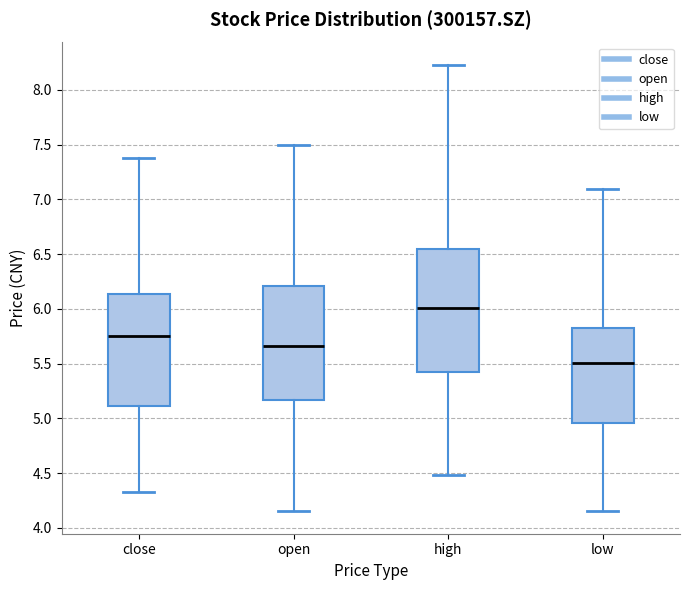

Reading left to right, transcribe this box plot: for each box, give where its median line is, the range the box spans, and where its two whiskers end, as read against the y-axis. The values are not printed on the chart, so give them approximately, as read against the axis.

close: median 5.75, box 5.10 to 6.15, whiskers 4.35 to 7.40
open: median 5.65, box 5.15 to 6.20, whiskers 4.15 to 7.50
high: median 6.00, box 5.40 to 6.55, whiskers 4.50 to 8.25
low: median 5.50, box 4.95 to 5.85, whiskers 4.15 to 7.10